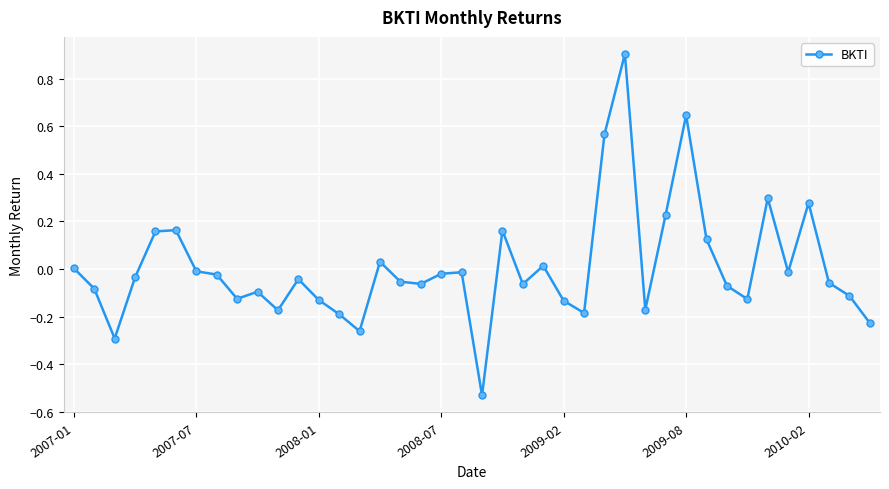

True or false: the data has more than 0 interior local peaks.

True